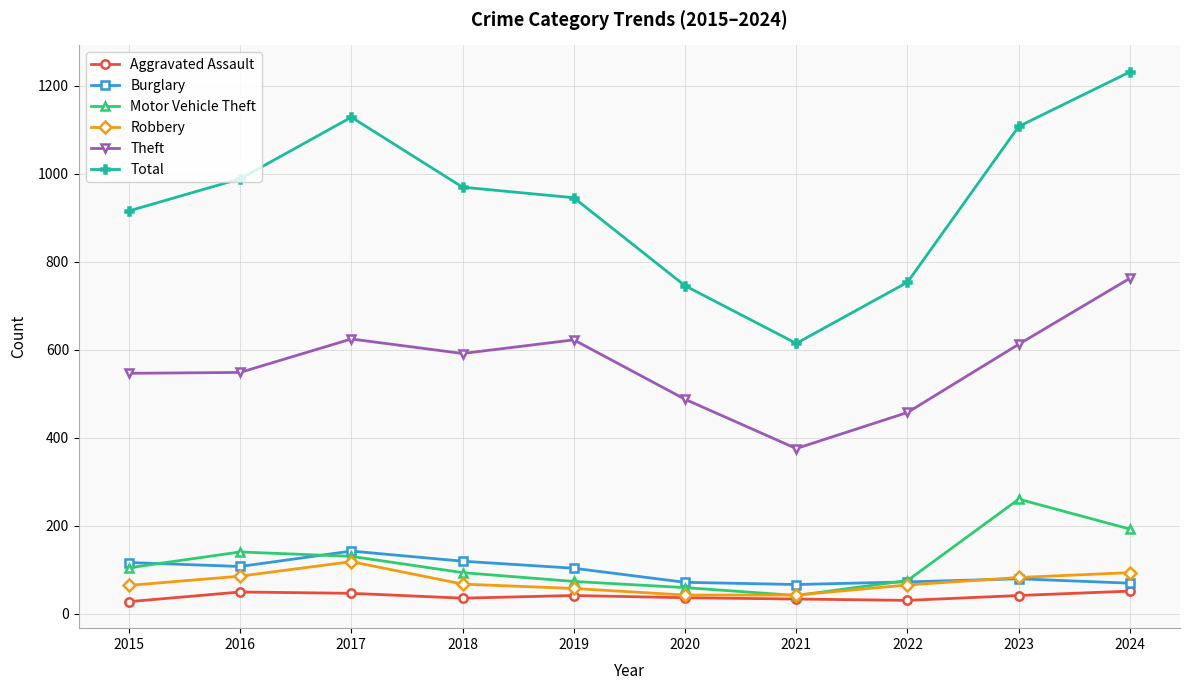

The Theft series shows 457 at 2022. True or false?

True